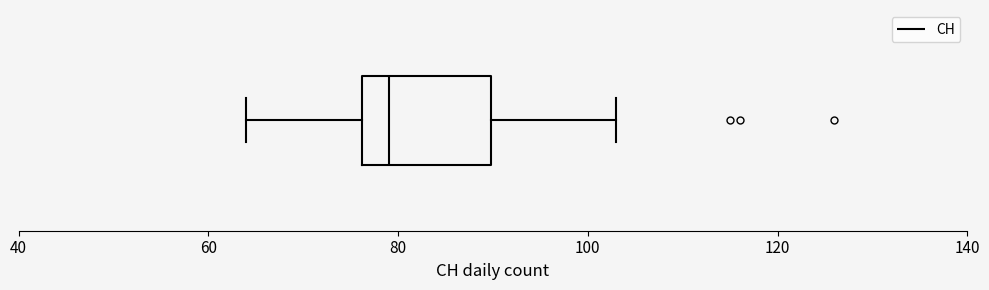

Transcribe this box plot: give where the median line is, the range the box spans, and where the two whiskers end, as read against the x-axis. The values are not printed on the chart, so give them approximately, as read against the axis.

median 80, box 76 to 90, whiskers 64 to 104